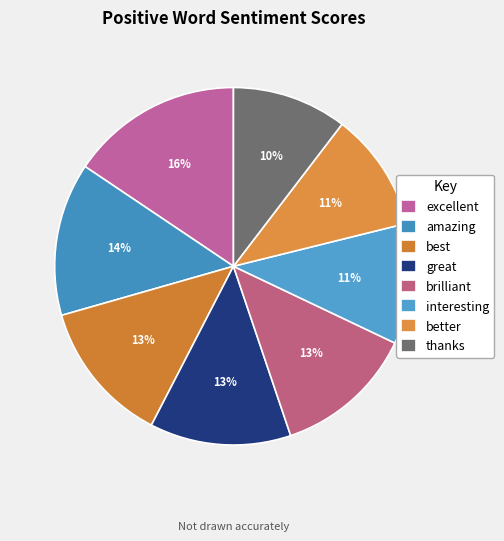

How many slices are in this pie chart?

8